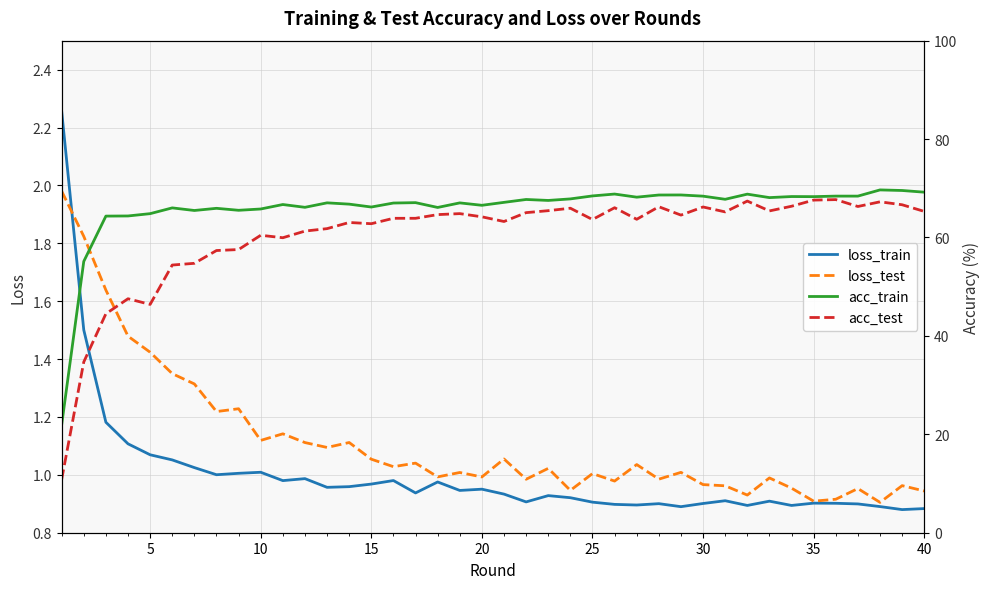

Reading right to left, extract all data points from this chart.

loss_train: 0.9	0.9	0.9	0.9	0.9	0.9	0.9	0.9	0.9	0.9	0.9	0.9	0.9	0.9	0.9	0.9	0.9	0.9	0.9	0.9	1.0	0.9	1.0	0.9	1.0	1.0	1.0	1.0	1.0	1.0	1.0	1.0	1.0	1.0	1.1	1.1	1.1	1.2	1.5	2.3
loss_test: 0.9	1.0	0.9	1.0	0.9	0.9	1.0	1.0	0.9	1.0	1.0	1.0	1.0	1.0	1.0	1.0	0.9	1.0	1.0	1.1	1.0	1.0	1.0	1.0	1.0	1.1	1.1	1.1	1.1	1.1	1.1	1.2	1.2	1.3	1.3	1.4	1.5	1.6	1.8	2.0
acc_train: 69.2	69.6	69.7	68.4	68.4	68.3	68.3	68.1	68.8	67.8	68.4	68.6	68.6	68.2	68.8	68.4	67.8	67.5	67.7	67.1	66.5	67.0	66.1	67.1	67.0	66.2	66.8	67.0	66.1	66.7	65.8	65.5	65.9	65.5	66.0	64.8	64.4	64.3	55.1	21.9
acc_test: 65.3	66.7	67.2	66.3	67.7	67.6	66.3	65.4	67.4	65.2	66.2	64.5	66.2	63.7	66.0	63.6	66.0	65.5	65.0	63.2	64.2	64.8	64.7	63.9	63.9	62.8	63.0	61.8	61.3	60.0	60.5	57.5	57.4	54.8	54.4	46.4	47.5	44.5	34.7	10.8